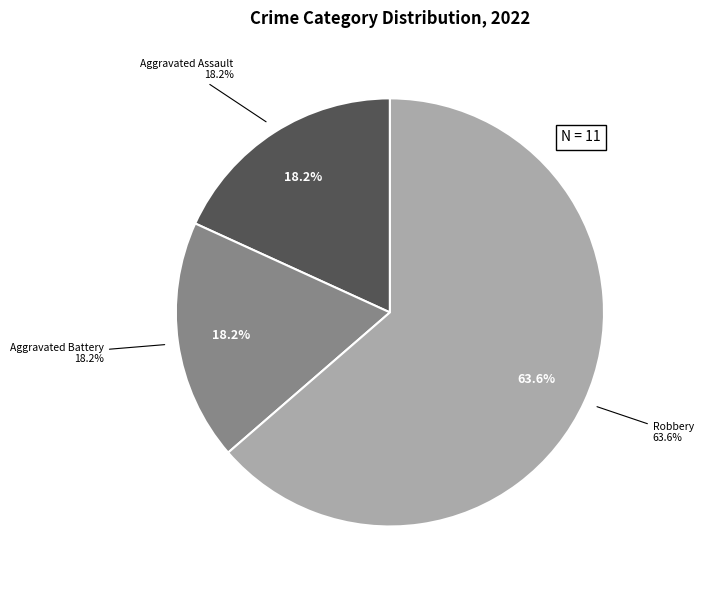

Does any single category account for the majority?

Yes